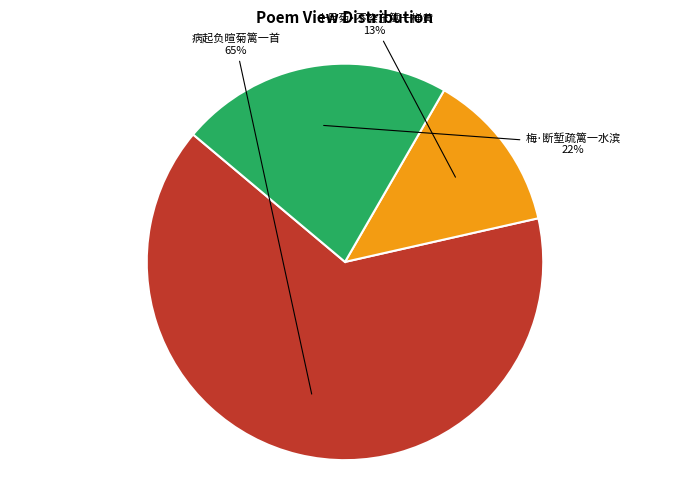

Does any single category account for the majority?

Yes